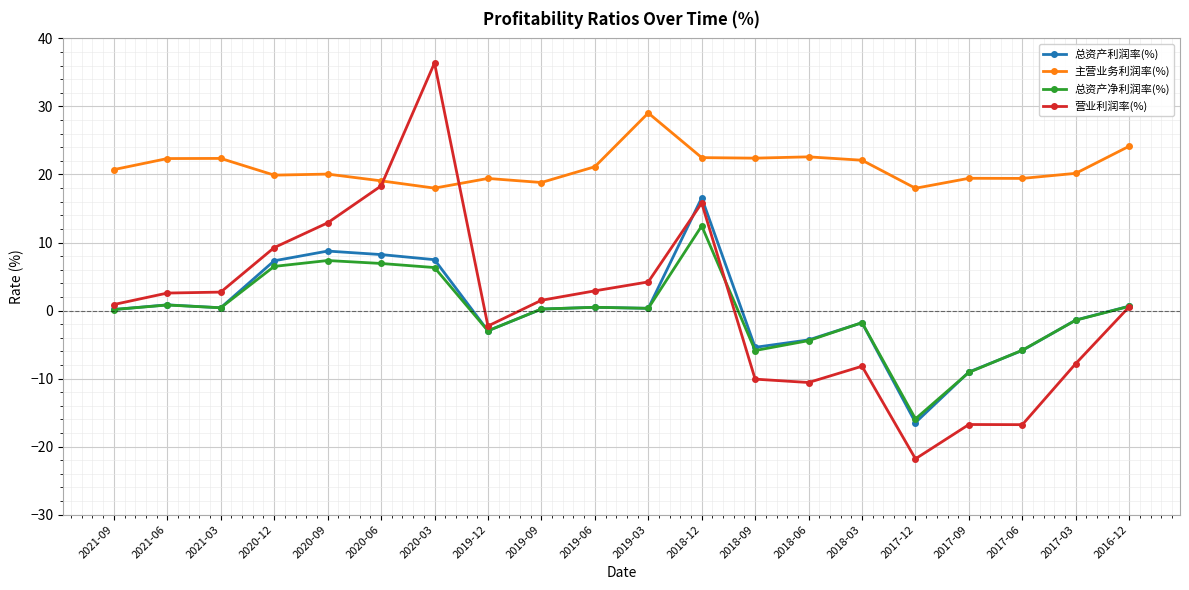

Is this an area chart (filled region under the line)?

No